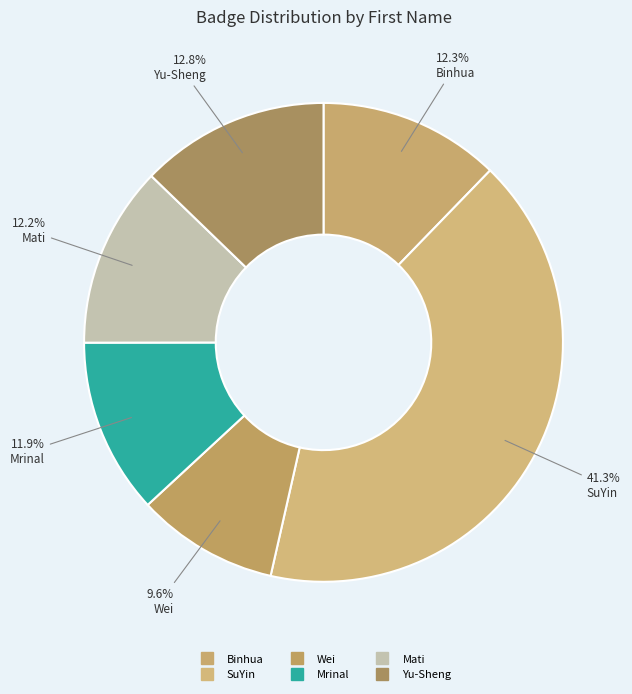

Is there any slice that represents more than half of the pie?

No